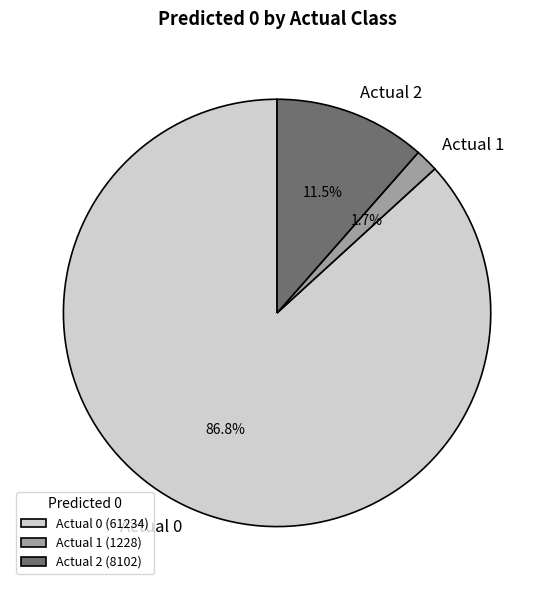

What percentage is the Actual 1 slice, to the nearest percent?

2%